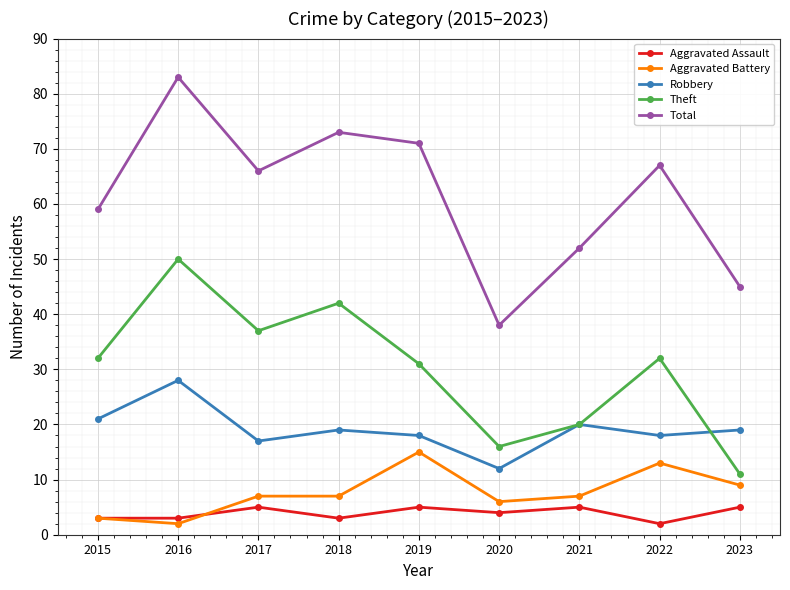

Reading left to right, extract all data points from this chart.

Aggravated Assault: 2015=3	2016=3	2017=5	2018=3	2019=5	2020=4	2021=5	2022=2	2023=5
Aggravated Battery: 2015=3	2016=2	2017=7	2018=7	2019=15	2020=6	2021=7	2022=13	2023=9
Robbery: 2015=21	2016=28	2017=17	2018=19	2019=18	2020=12	2021=20	2022=18	2023=19
Theft: 2015=32	2016=50	2017=37	2018=42	2019=31	2020=16	2021=20	2022=32	2023=11
Total: 2015=59	2016=83	2017=66	2018=73	2019=71	2020=38	2021=52	2022=67	2023=45